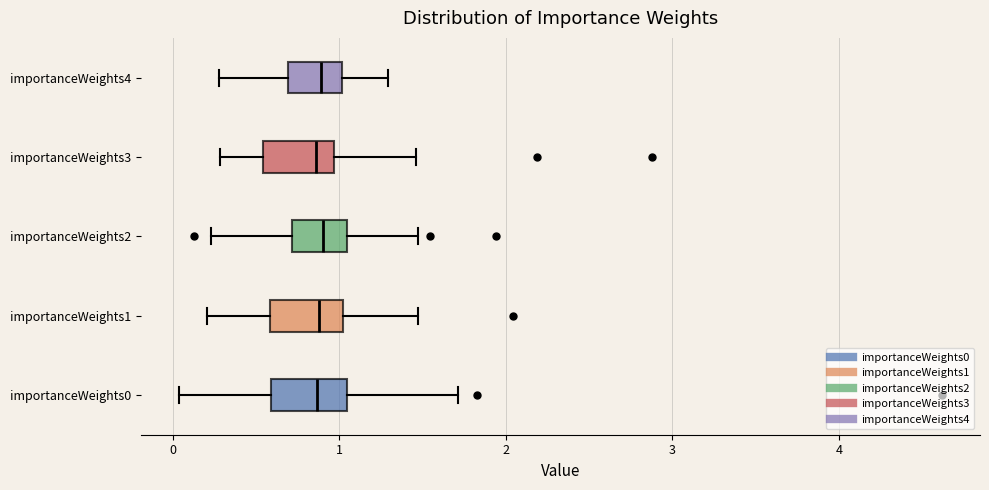

Reading bottom to top, read every box against the x-axis: the position of its median line, the range the box covers, and the ends of its whiskers. The values are not printed on the chart, so give them approximately, as read against the axis.

importanceWeights0: median 0.9, box 0.6 to 1.0, whiskers 0.0 to 1.7
importanceWeights1: median 0.9, box 0.6 to 1.0, whiskers 0.2 to 1.5
importanceWeights2: median 0.9, box 0.7 to 1.0, whiskers 0.2 to 1.5
importanceWeights3: median 0.9, box 0.5 to 1.0, whiskers 0.3 to 1.5
importanceWeights4: median 0.9, box 0.7 to 1.0, whiskers 0.3 to 1.3